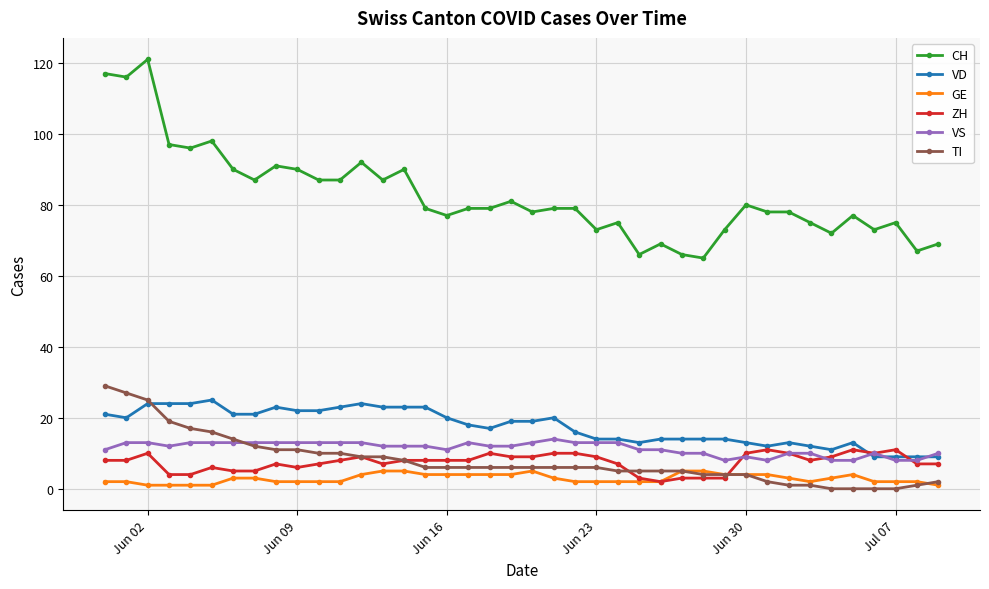

What is the maximum value shown in the chart?

121